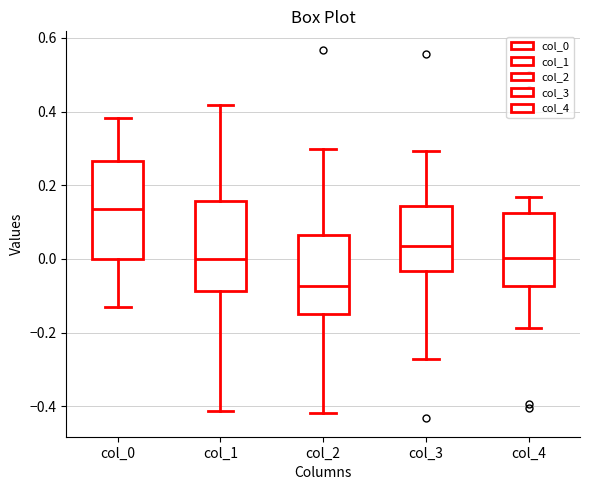

Which box has the lowest median line?

col_2